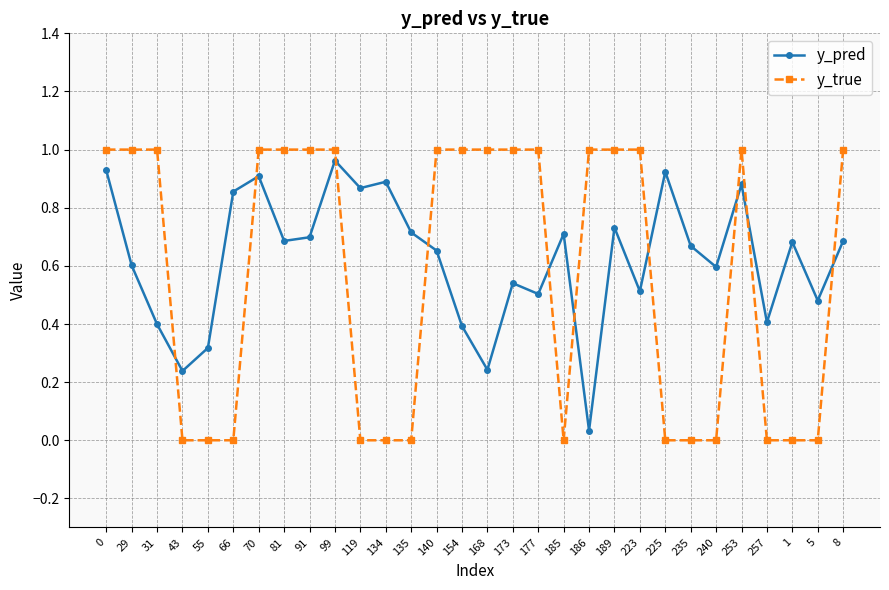

The y_pred series shows 1.3 at 119. True or false?

False